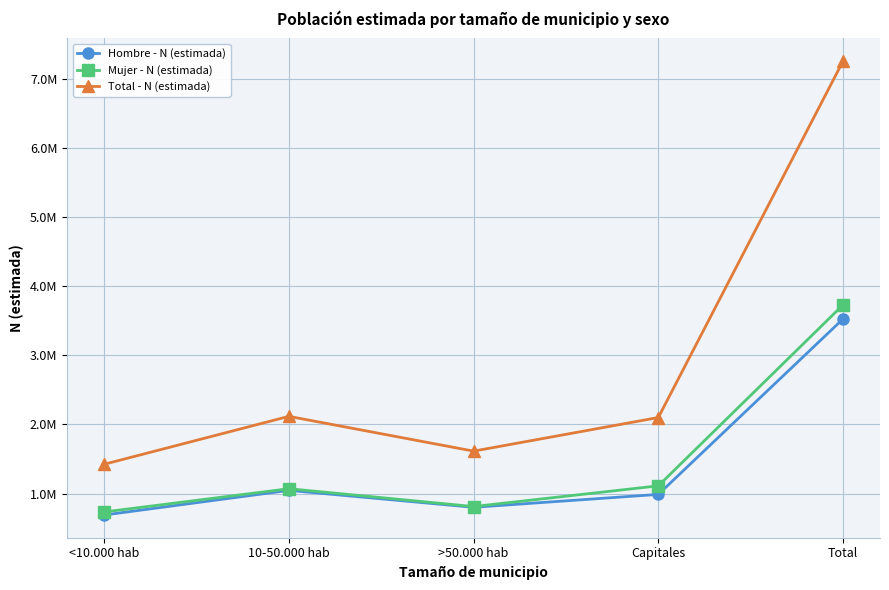

Reading left to right, list all the values displayed in this chart.

Hombre - N (estimada): 689624	1046094	801201	987799	3524718
Mujer - N (estimada): 733782	1070098	812259	1111567	3727706
Total - N (estimada): 1423405	2116192	1613459	2099367	7252424